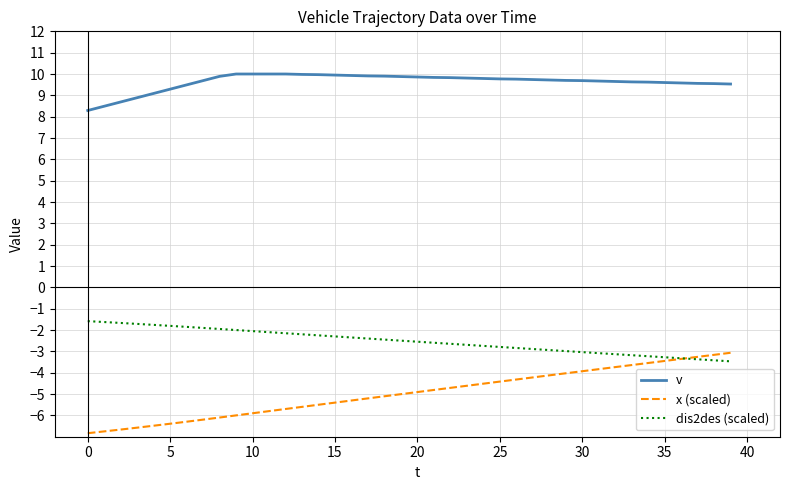

Which series has the widest spread of values?

x (scaled)